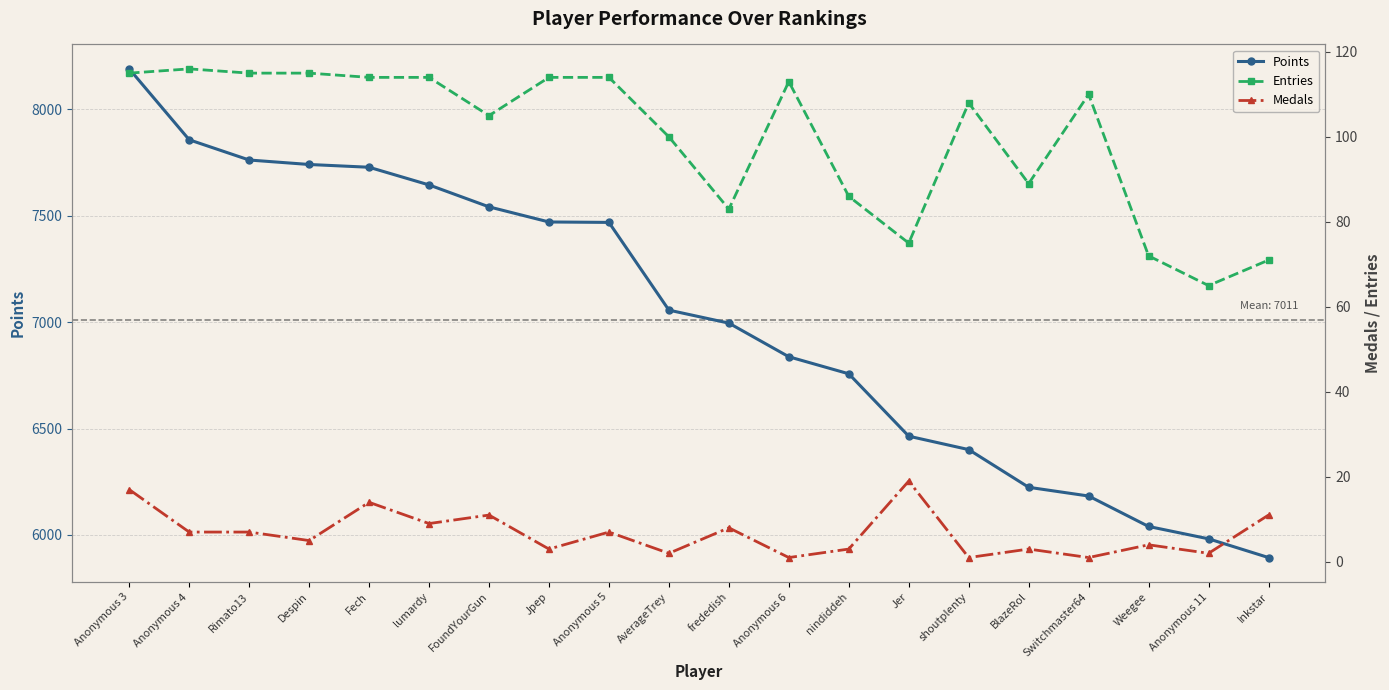

True or false: Medals has more than 0 interior local peaks.

True